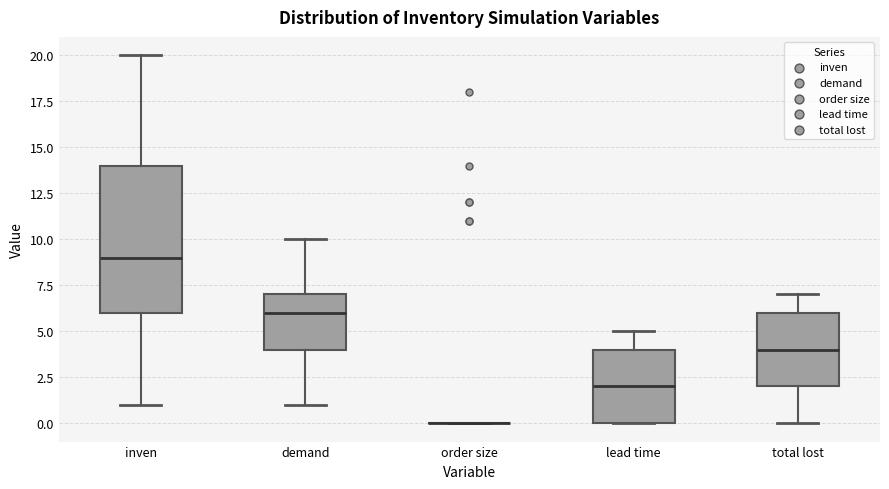

Reading left to right, read every box against the y-axis: the position of its median line, the range the box covers, and the ends of its whiskers. The values are not printed on the chart, so give them approximately, as read against the axis.

inven: median 9, box 6 to 14, whiskers 1 to 20
demand: median 6, box 4 to 7, whiskers 1 to 10
order size: box collapsed to a line at 0, whiskers 0 to 0
lead time: median 2, box 0 to 4, whiskers 0 to 5
total lost: median 4, box 2 to 6, whiskers 0 to 7